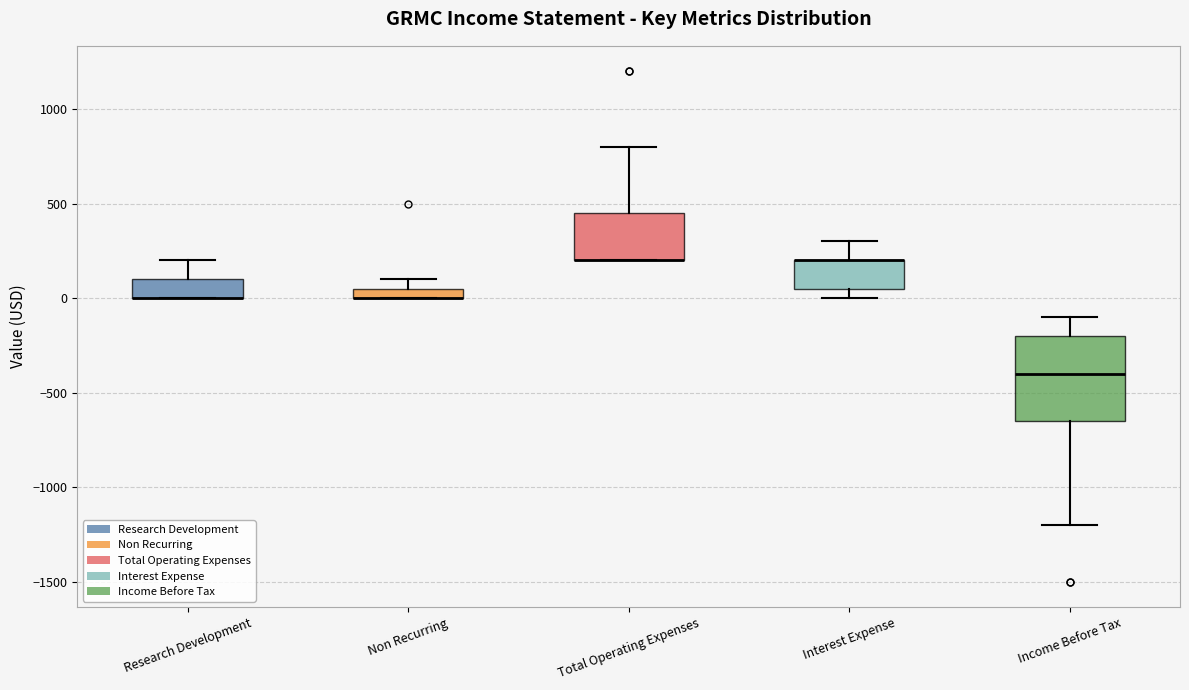

Where does the lower whisker of the box for Income Before Tax end on the y-axis? The values are not printed on the chart, so give them approximately, as read against the axis.

-1200